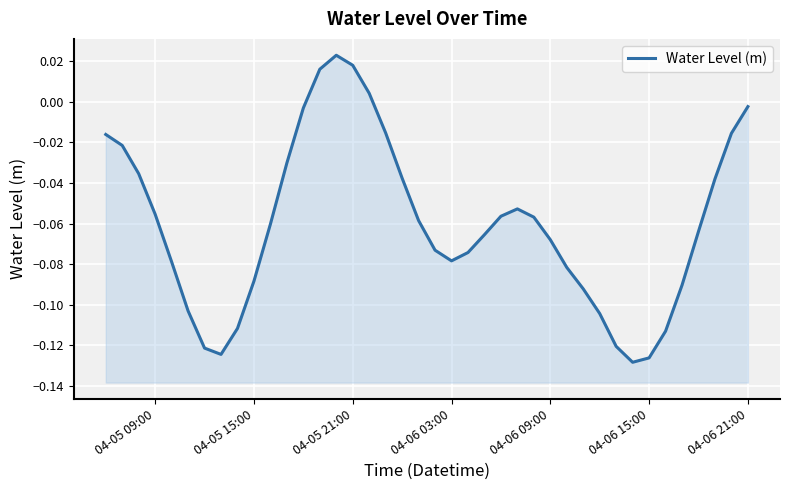

What is the average value?

-0.1